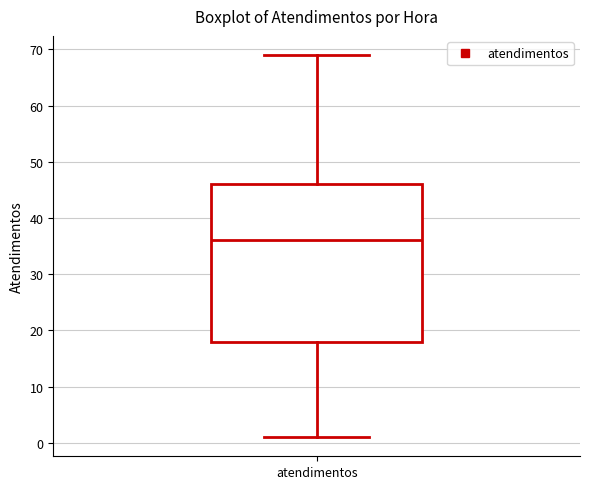

Where does the lower whisker of the box for atendimentos end on the y-axis? The values are not printed on the chart, so give them approximately, as read against the axis.

1